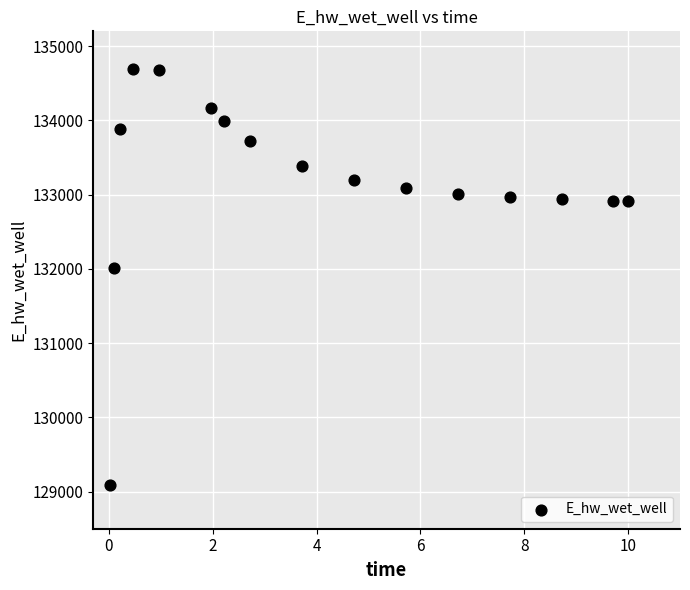

What is the range of X values (max minus min)?

10.0